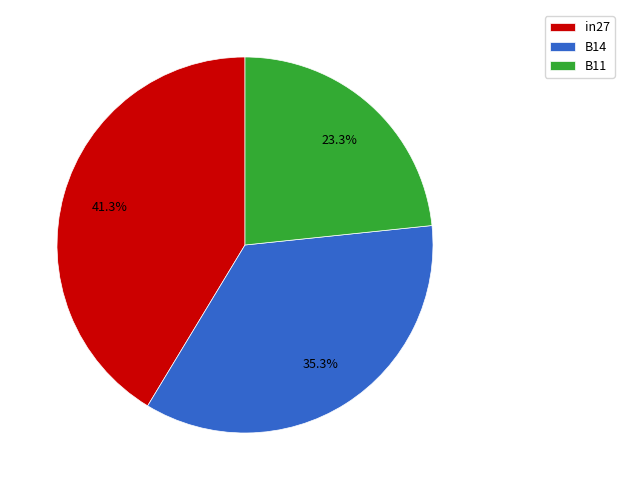

To the nearest percent, what is the combined percentage of B11 and in27?

65%